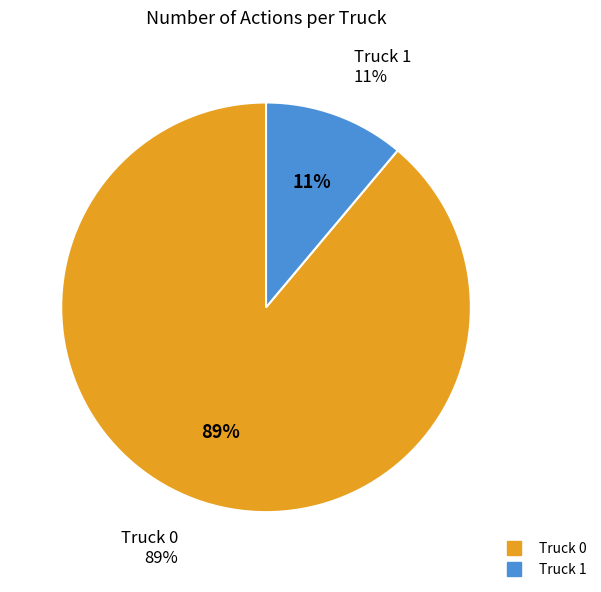

Which slice is the largest?

Truck 0